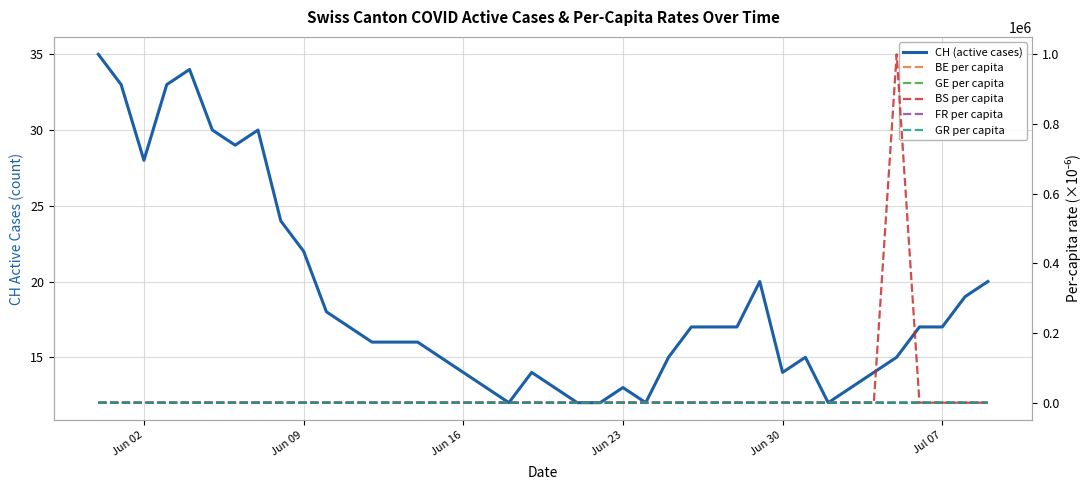

True or false: GR per capita has more than 1 points higher than both neighbors.

False